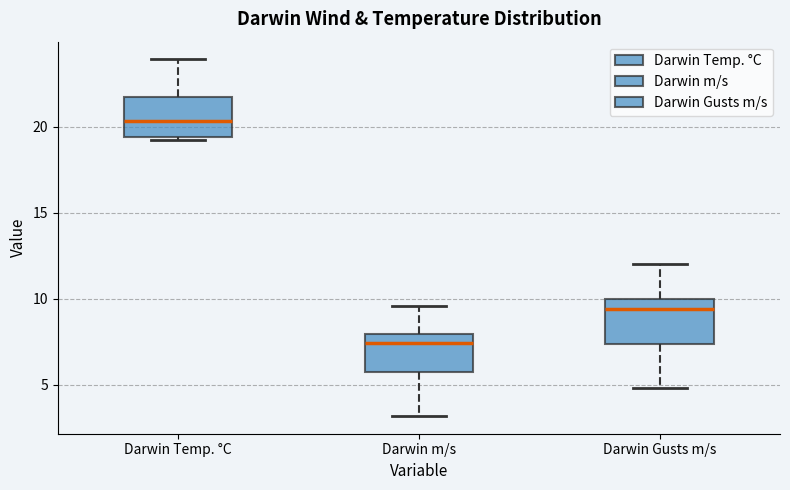

Reading left to right, transcribe this box plot: for each box, give where its median line is, the range the box spans, and where its two whiskers end, as read against the y-axis. The values are not printed on the chart, so give them approximately, as read against the axis.

Darwin Temp. °C: median 20.5, box 19.5 to 21.5, whiskers 19.0 to 24.0
Darwin m/s: median 7.5, box 5.5 to 8.0, whiskers 3.0 to 9.5
Darwin Gusts m/s: median 9.5, box 7.5 to 10.0, whiskers 5.0 to 12.0